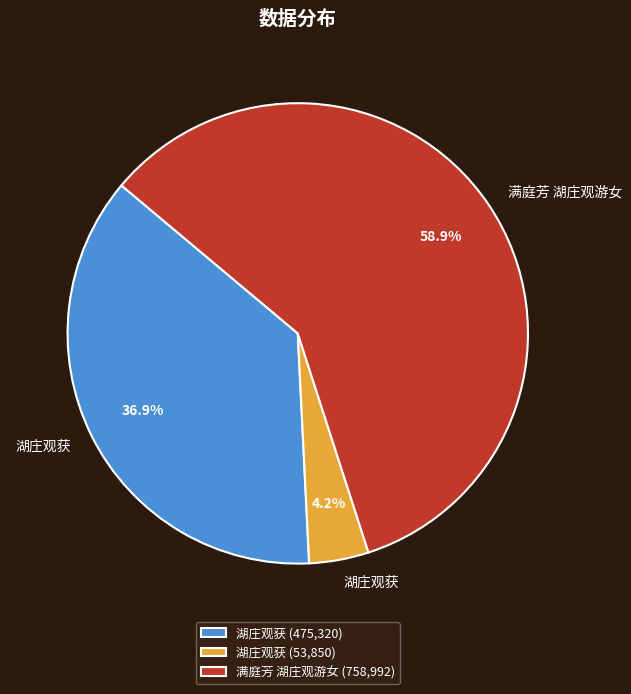

How many slices are in this pie chart?

3